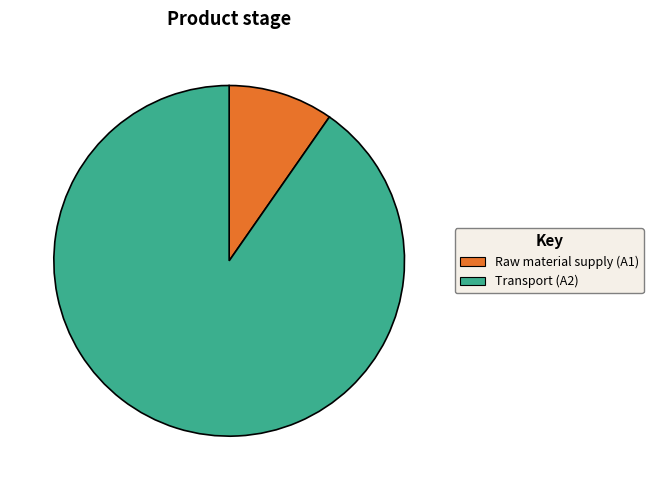

Rank the categories by value from highest to lowest.

Transport (A2), Raw material supply (A1)